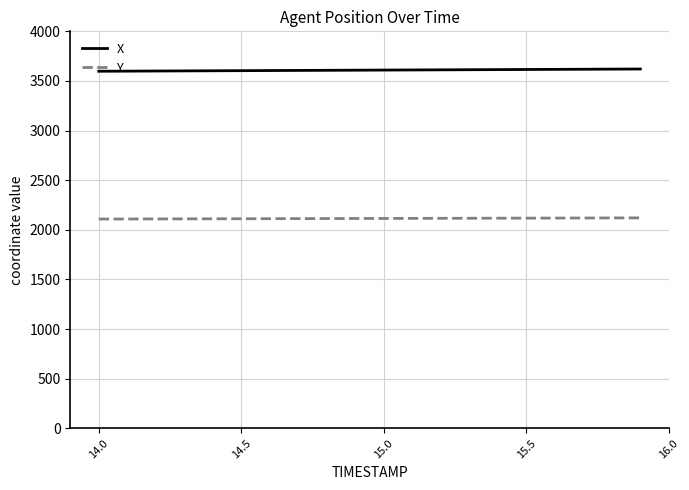

What is the greatest value displayed?

3620.4